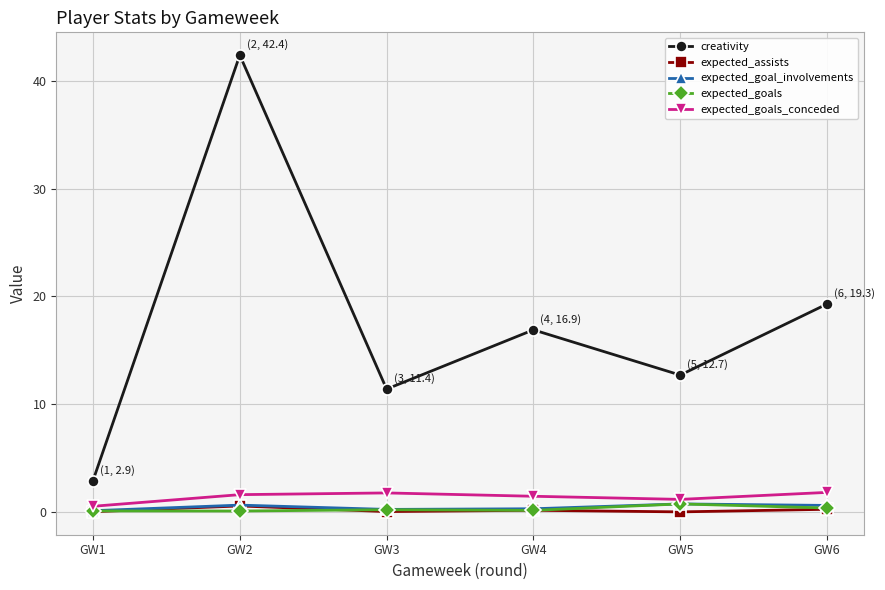

What is the difference between the creativity values at GW4 and GW1?

14.0